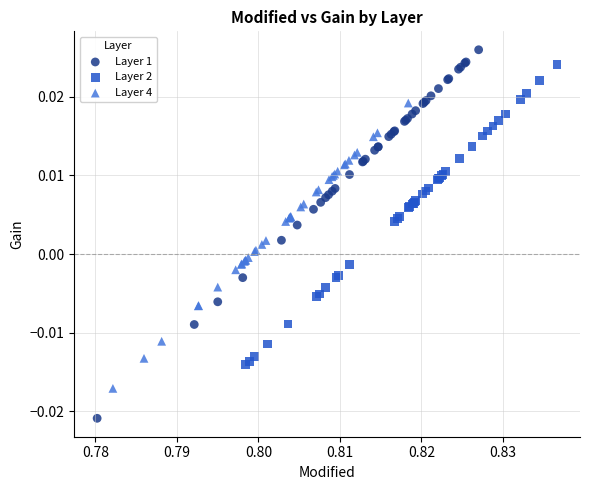

What are all the series names shown in the legend?

Layer 1, Layer 2, Layer 4